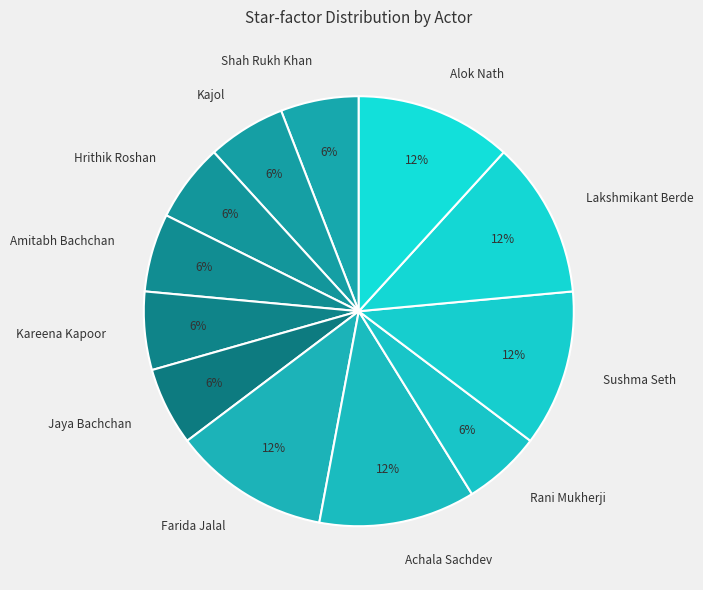

To the nearest percent, what is the average slice percentage?

8%